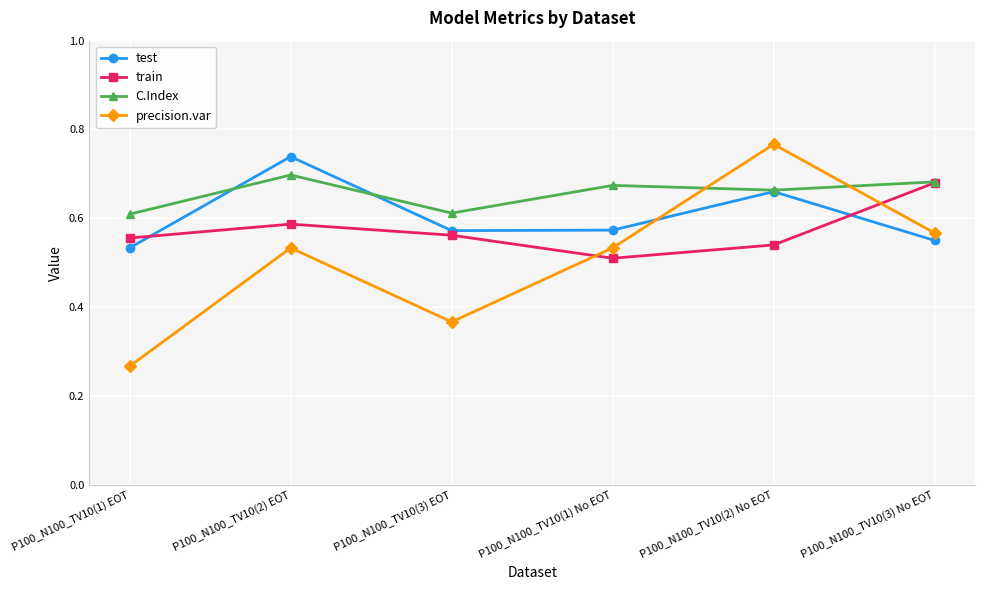

At which category does precision.var reach its first local peak?

P100_N100_TV10(2) EOT